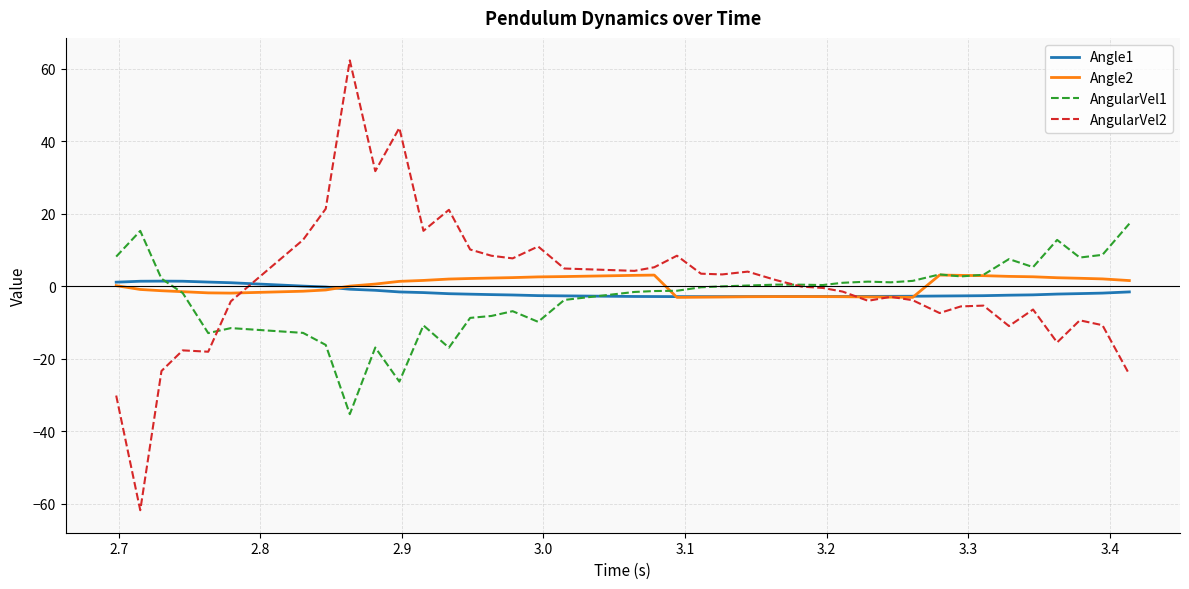

How many lines are shown in the chart?

4